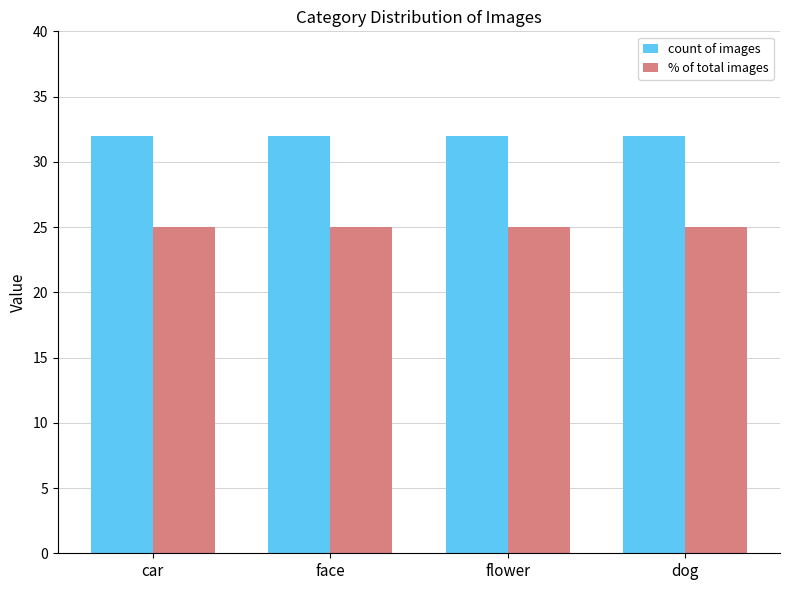

Rank the series by their average value, from highest to lowest.

count of images, % of total images